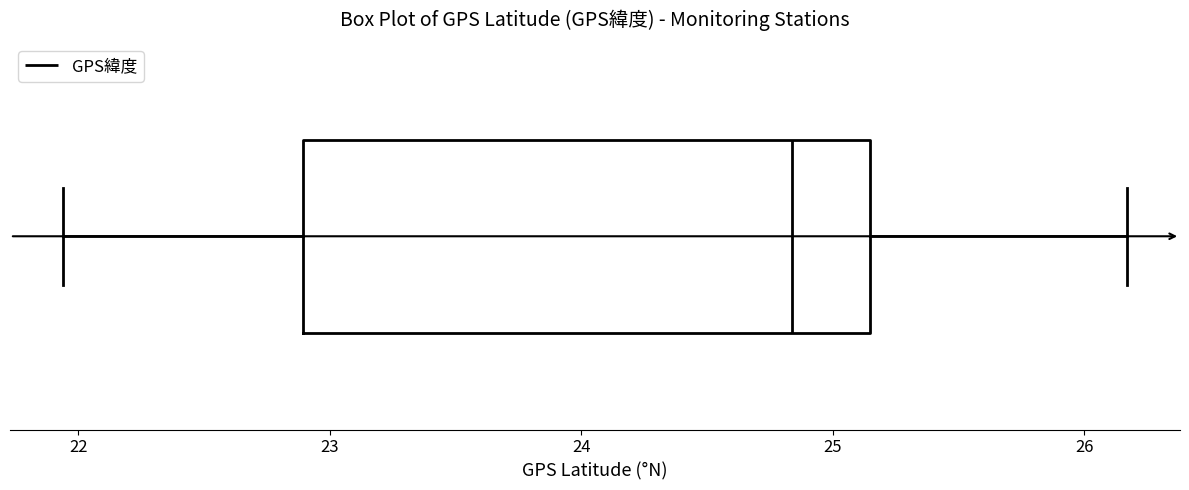

Read this box plot against the x-axis: the position of the median line, the range covered by the box, and the ends of both whiskers. The values are not printed on the chart, so give them approximately, as read against the axis.

median 24.8, box 22.9 to 25.2, whiskers 21.9 to 26.2